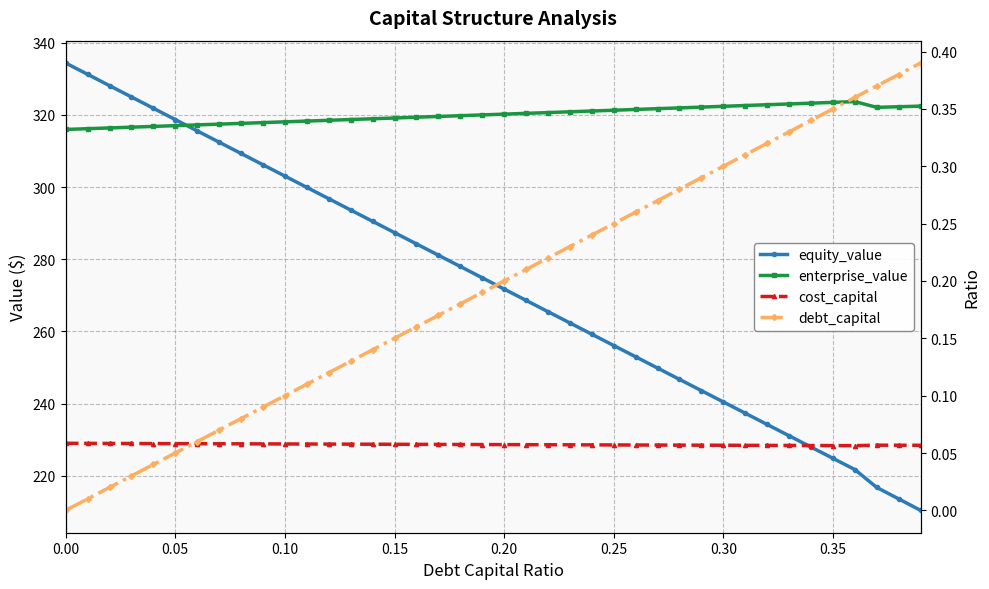

What is the average value of the equity_value series?

273.2